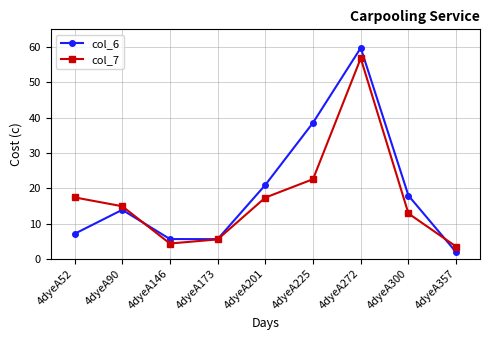

How many interior local valleys does the col_7 series have?

1